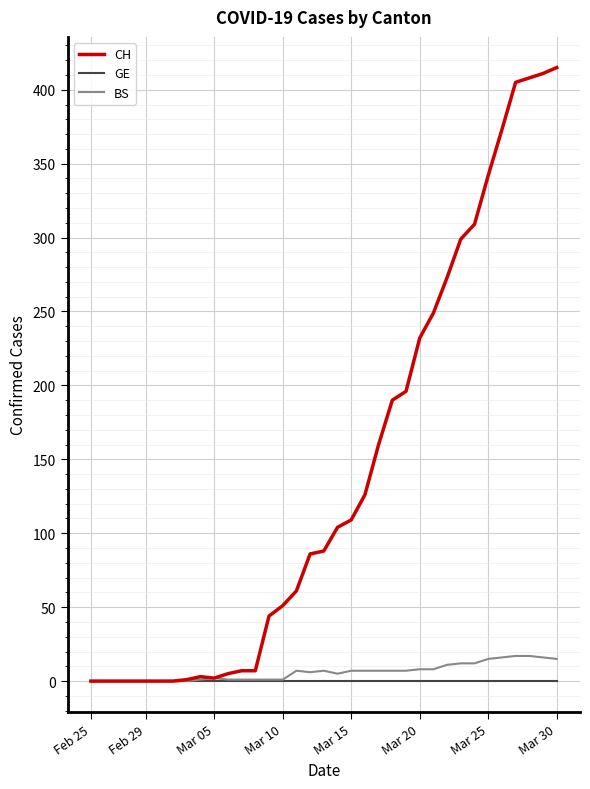

Which series has the widest spread of values?

CH